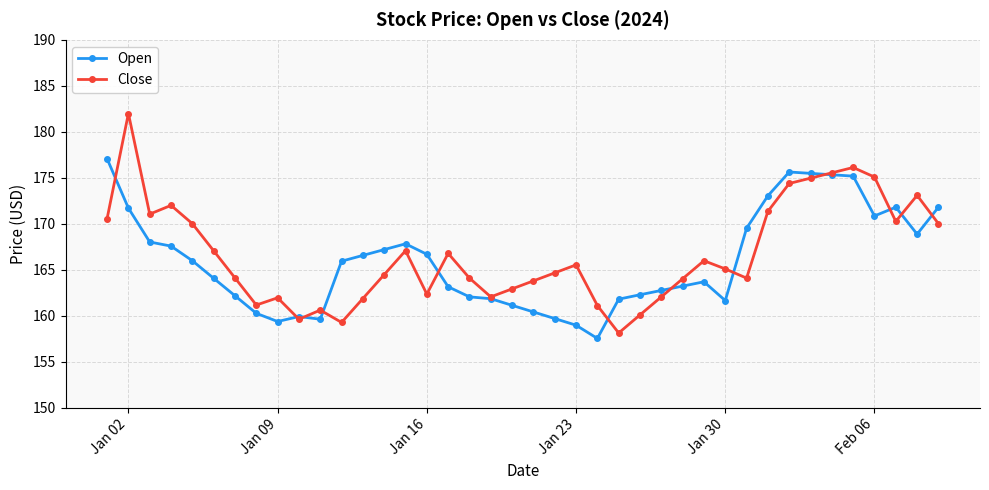

True or false: Open has more than 2 interior local peaks.

True